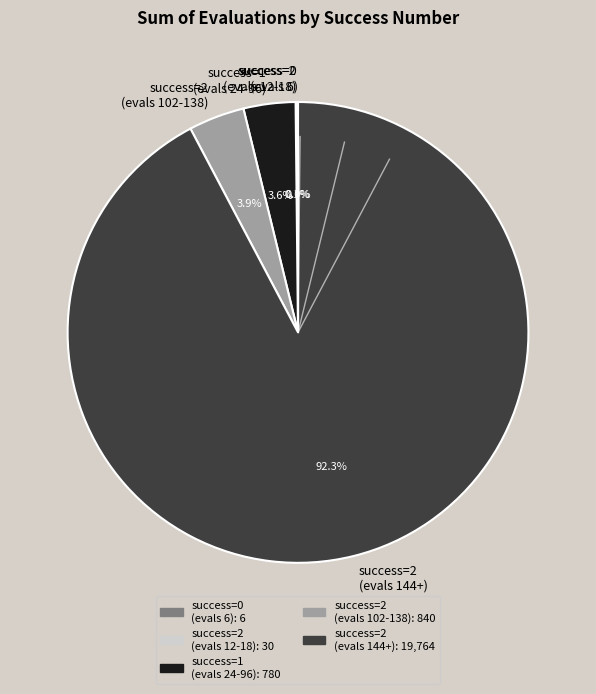

To the nearest percent, what is the average slice percentage?

20%